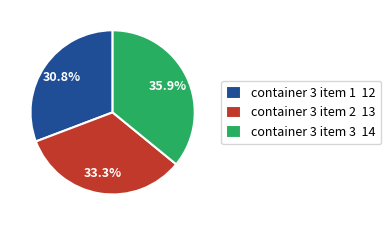

Is it true that container 3 item 1 is 25% of the pie?

False